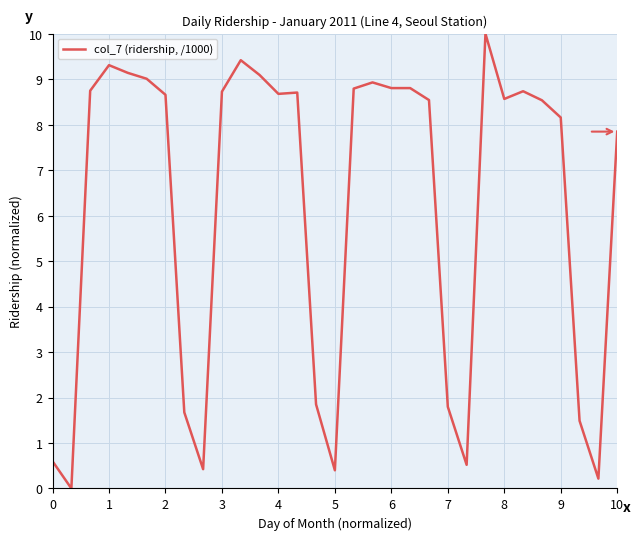

Count the number of categories in the chart.

31